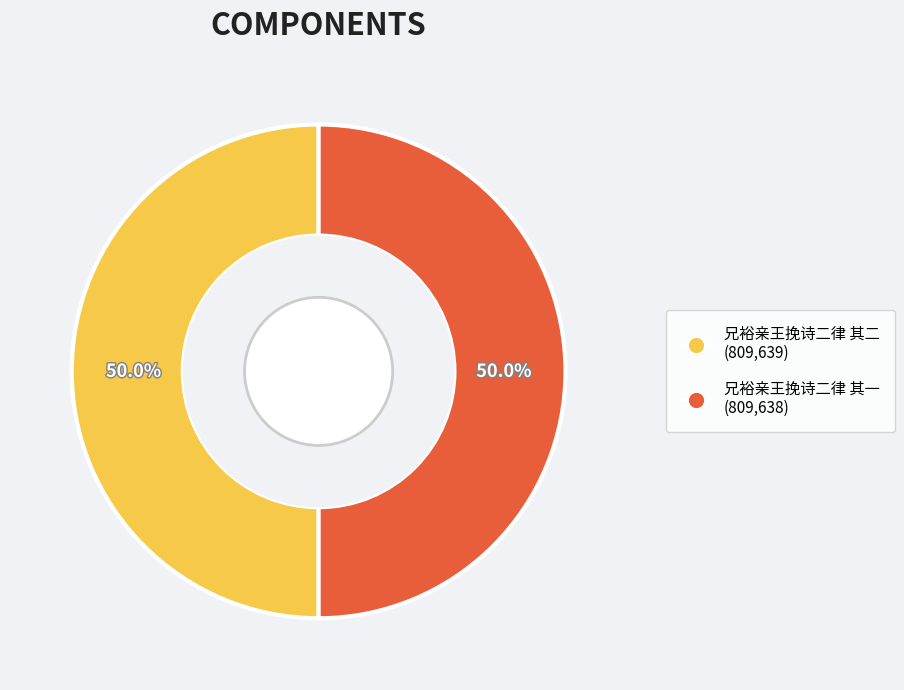

What percentage is NOT represented by 兄裕亲王挽诗二律 其一?

50.0%